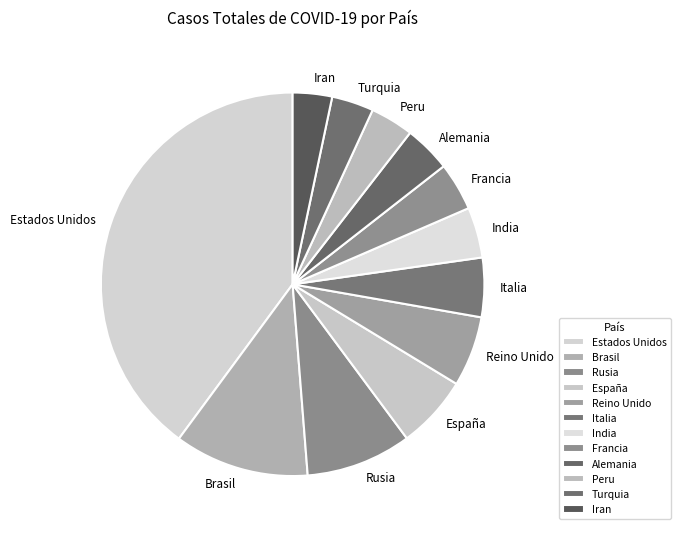

Does any single category account for the majority?

No